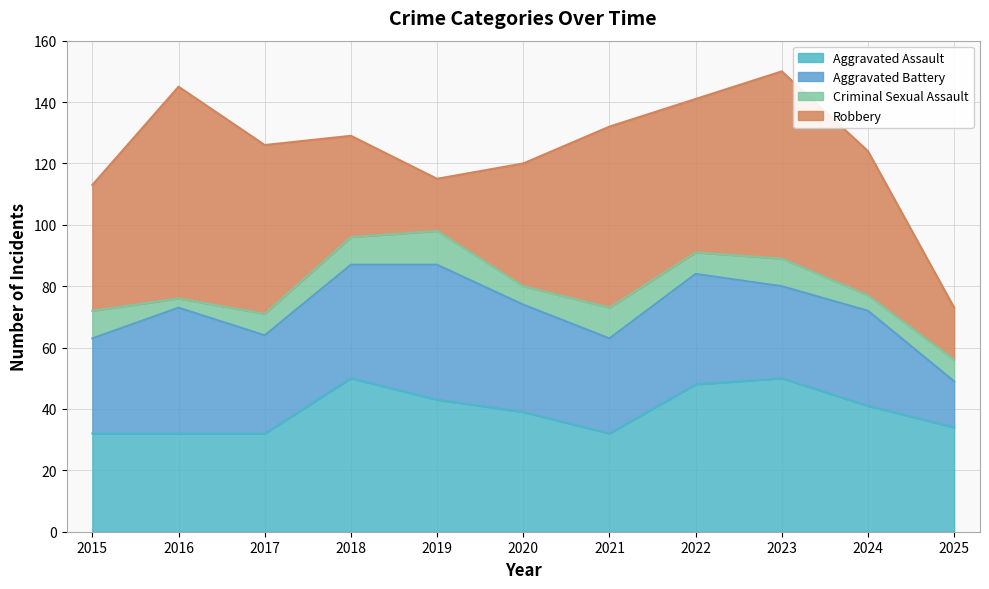

How many values in the Aggravated Battery series exceed 32?

5